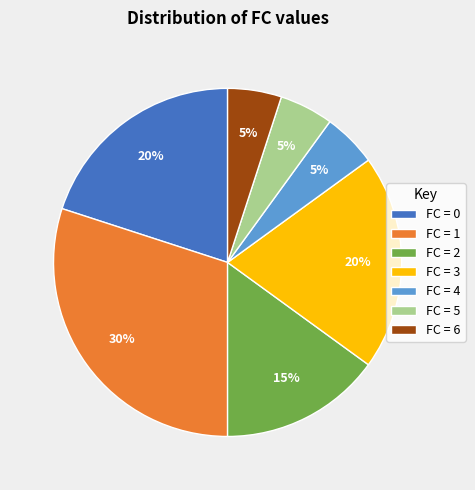

How many slices are in this pie chart?

7